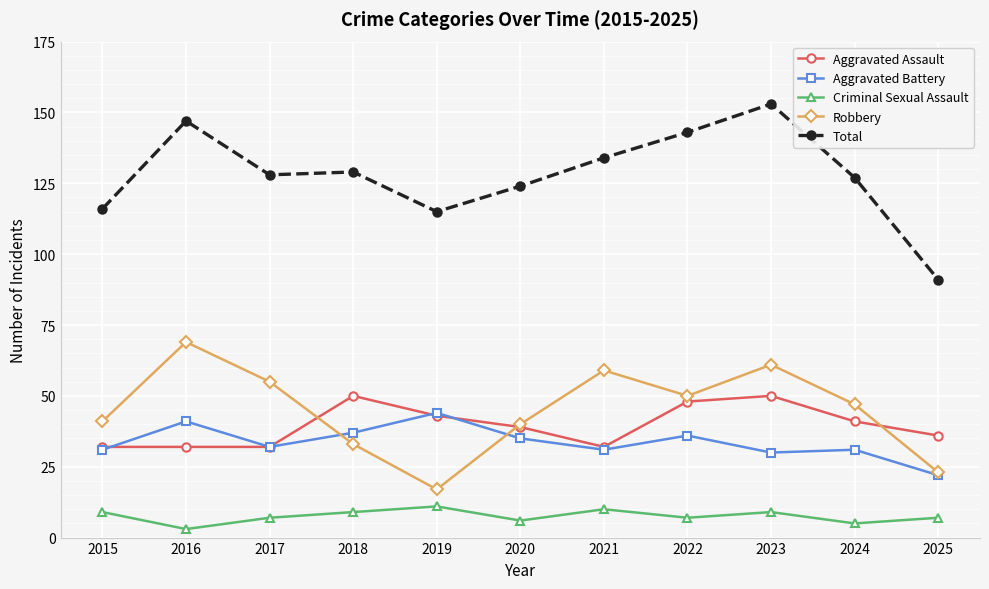

Between 2018 and 2023, which series saw the biggest shift?

Robbery